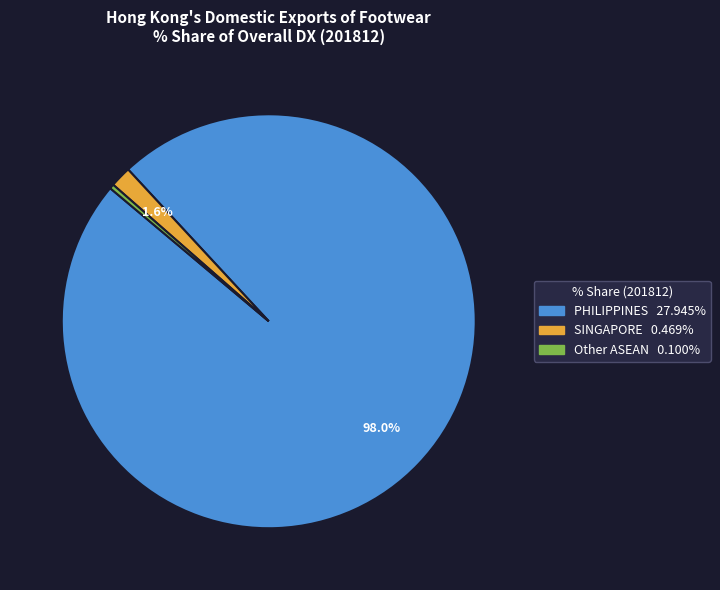

Does any single category account for the majority?

Yes